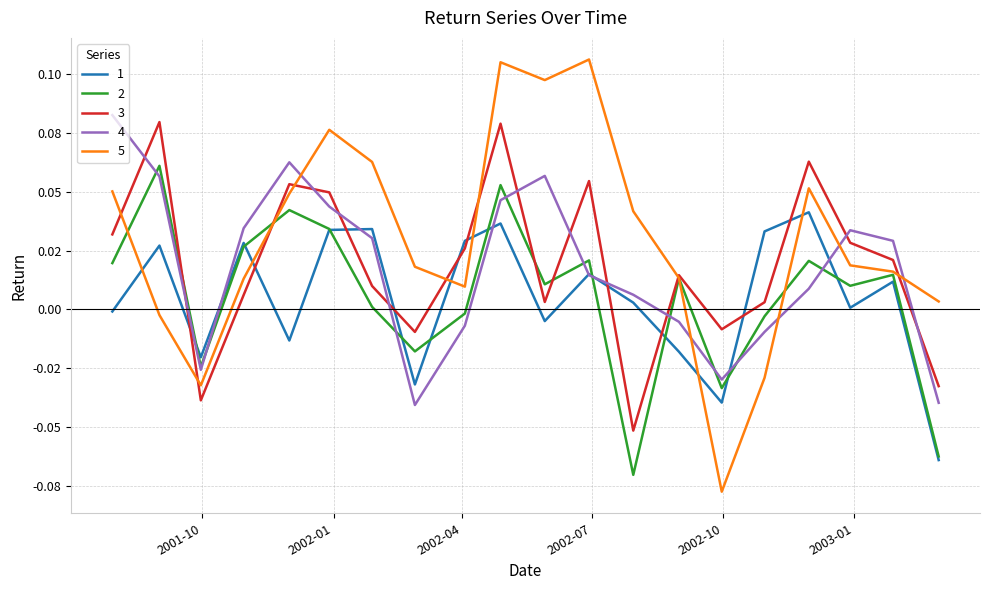

Rank the categories by 2 value from lowest to highest.

2002-07-30, 2003-03-01, 2002-09-30, 2001-09-30, 2002-02-27, 2002-10-30, 2002-04-03, 2002-01-28, 2002-12-29, 2002-05-29, 2002-08-31, 2003-01-28, 2001-07-30, 2002-11-30, 2002-06-29, 2001-10-30, 2001-12-29, 2001-12-01, 2002-04-28, 2001-09-01